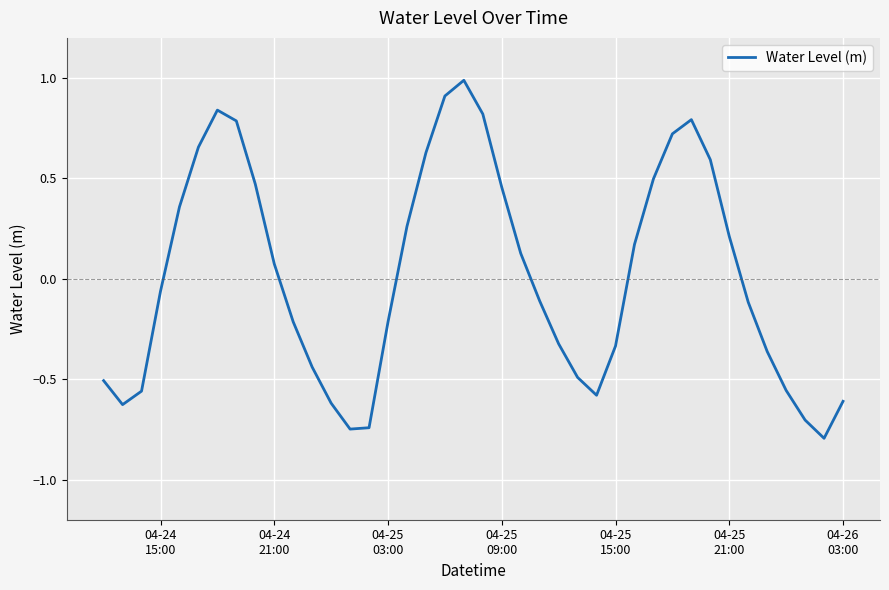

What is the minimum value shown in the chart?

-0.8